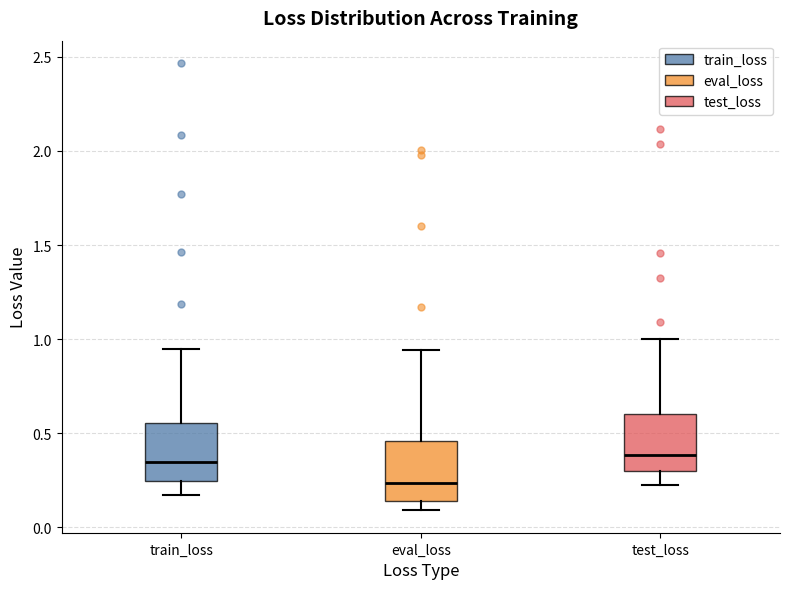

Where does the lower whisker of the box for train_loss end on the y-axis? The values are not printed on the chart, so give them approximately, as read against the axis.

0.15